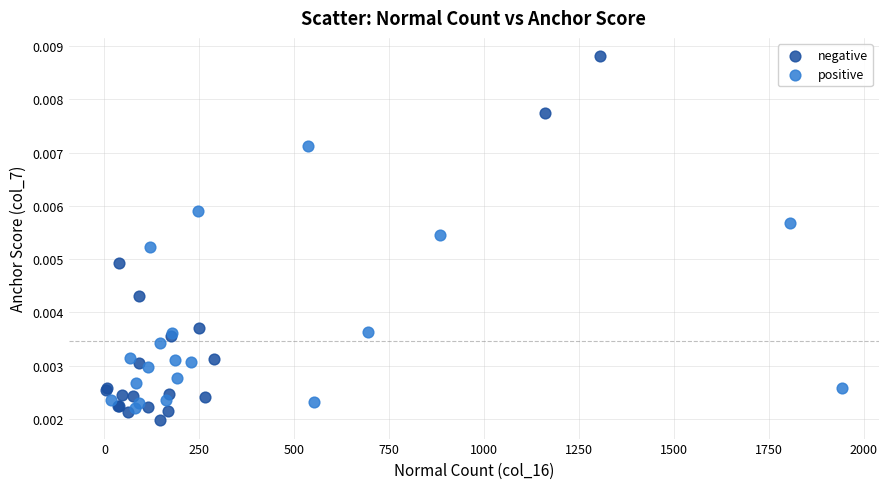

Which series has the widest spread of Y values?

negative